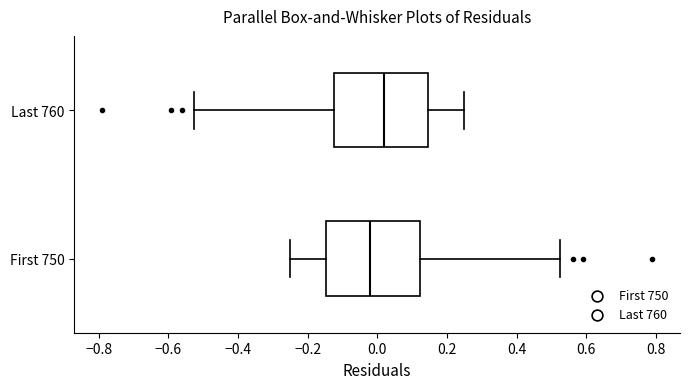

Where does the median line of the box for Last 760 sit on the x-axis? The values are not printed on the chart, so give them approximately, as read against the axis.

0.02